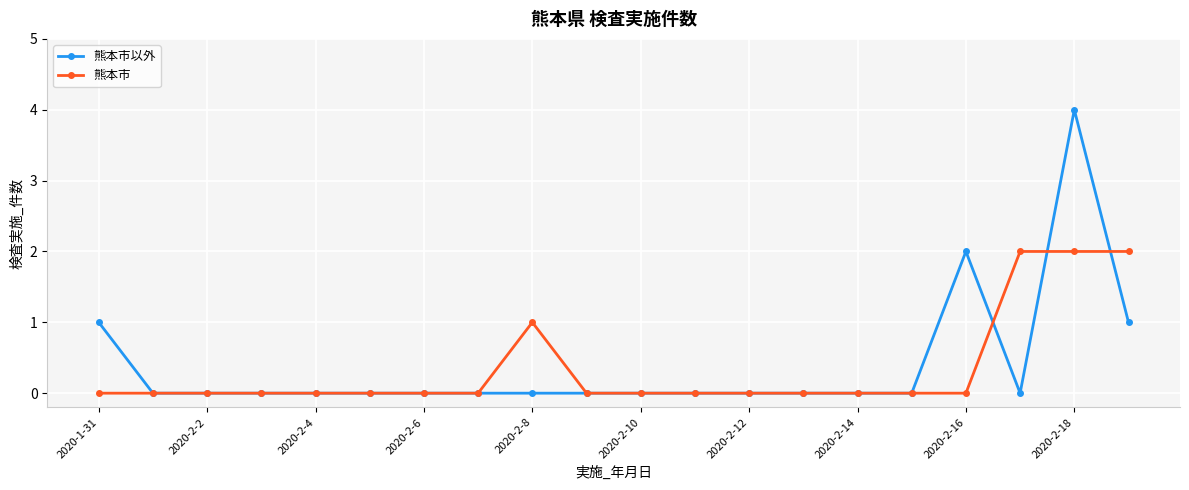

True or false: 熊本市以外 has more than 0 points higher than both neighbors.

True